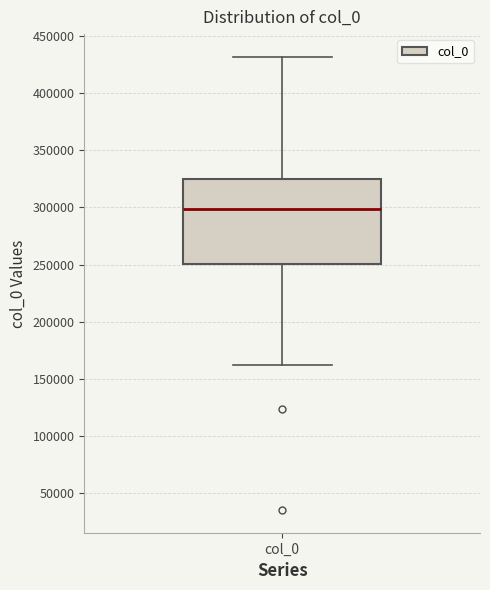

Read this box plot against the y-axis: the position of the median line, the range covered by the box, and the ends of both whiskers. The values are not printed on the chart, so give them approximately, as read against the axis.

median 300000, box 250000 to 325000, whiskers 165000 to 430000